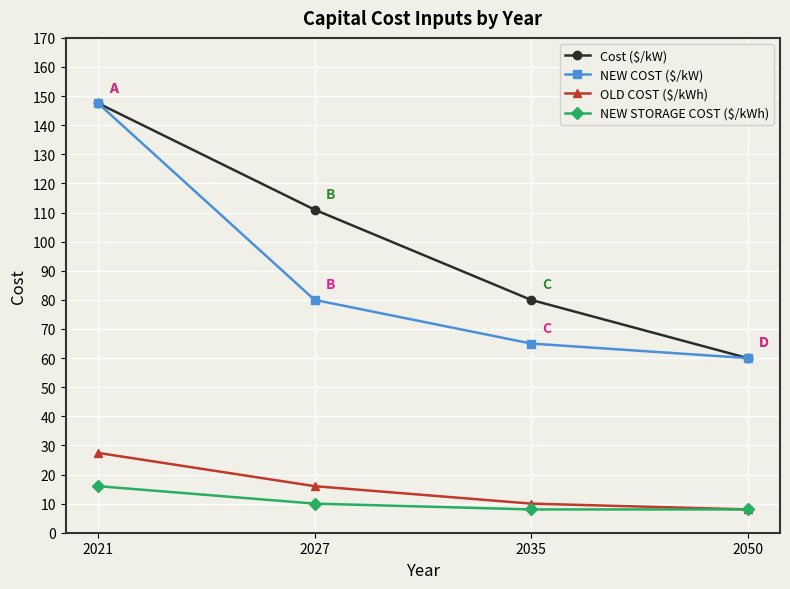

Reading right to left, what are all the values shown in this chart?

Cost ($/kW): 2050=60.0	2035=80.0	2027=111.0	2021=147.6
NEW COST ($/kW): 2050=60.0	2035=65.0	2027=80.0	2021=147.6
OLD COST ($/kWh): 2050=8.0	2035=10.0	2027=16.0	2021=27.4
NEW STORAGE COST ($/kWh): 2050=8.0	2035=8.0	2027=10.0	2021=16.0